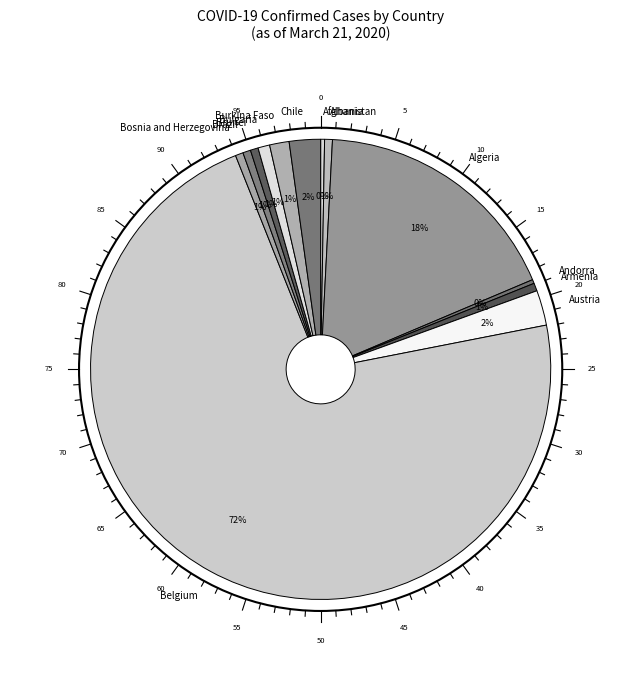

True or false: Brunei accounts for 17% of the total.

False